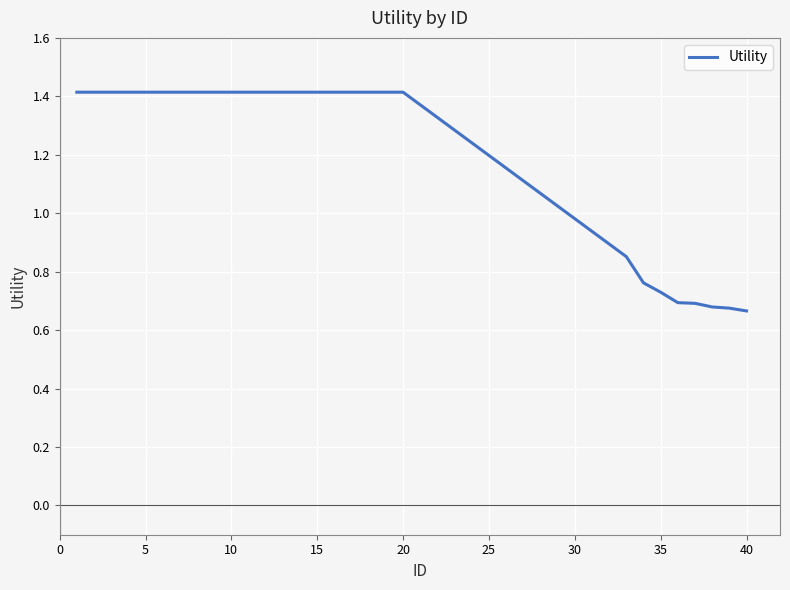

Count the values in the range 0 to 1.

8